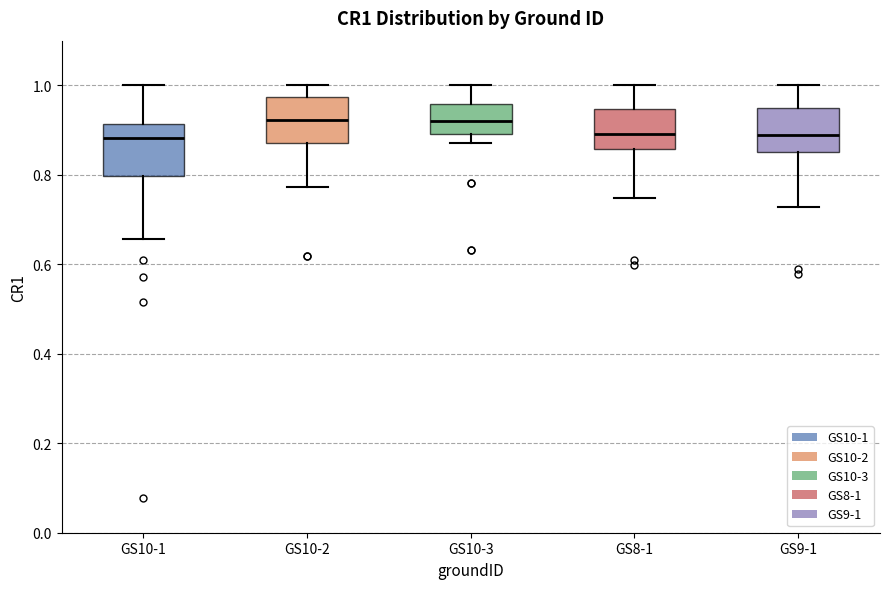

Reading left to right, transcribe this box plot: for each box, give where its median line is, the range the box spans, and where its two whiskers end, as read against the y-axis. The values are not printed on the chart, so give them approximately, as read against the axis.

GS10-1: median 0.88, box 0.80 to 0.92, whiskers 0.66 to 1.00
GS10-2: median 0.92, box 0.88 to 0.98, whiskers 0.78 to 1.00
GS10-3: median 0.92, box 0.90 to 0.96, whiskers 0.88 to 1.00
GS8-1: median 0.90, box 0.86 to 0.94, whiskers 0.74 to 1.00
GS9-1: median 0.88, box 0.86 to 0.94, whiskers 0.72 to 1.00